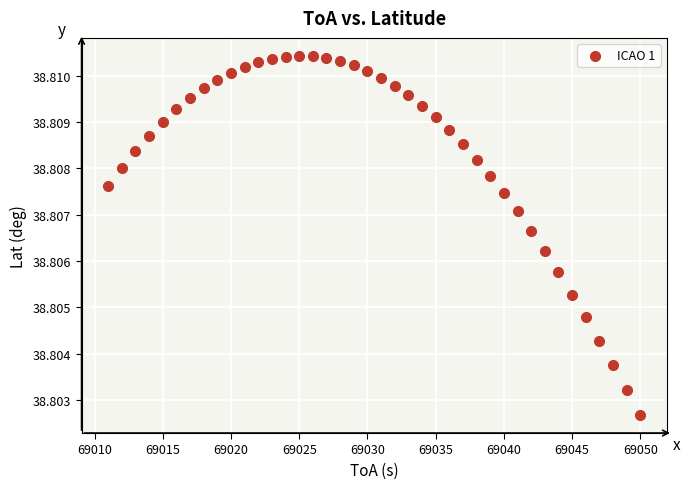

What is the range of X values (max minus min)?

39.0